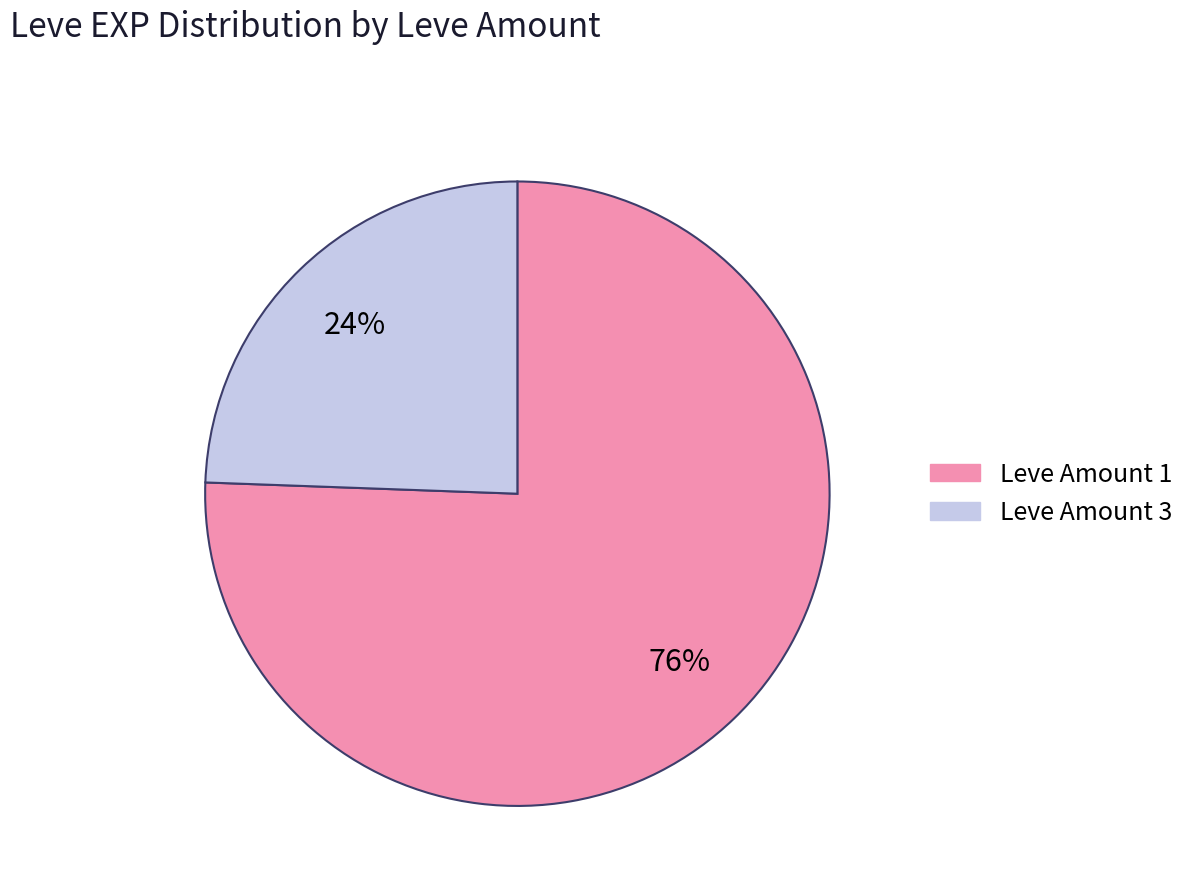

Is there a majority slice in this chart?

Yes